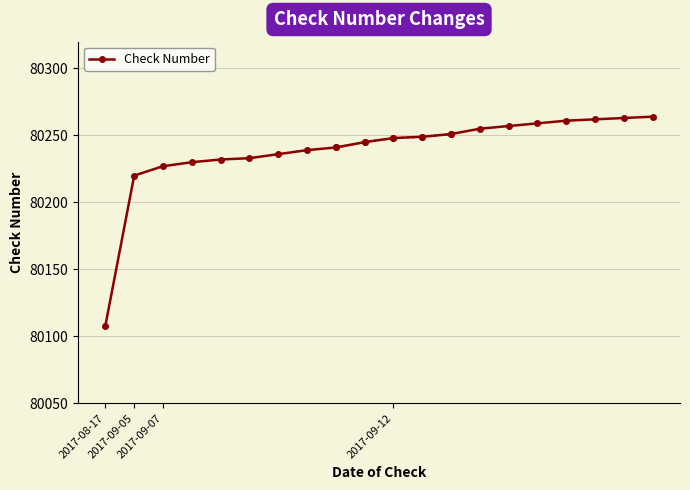

Where is the data nearest to the value 80186?

2017-09-05